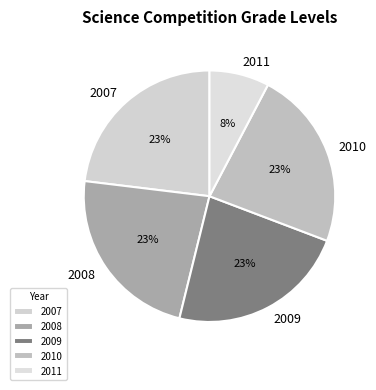

Combined, do 2011 and 2008 account for over 50%?

No